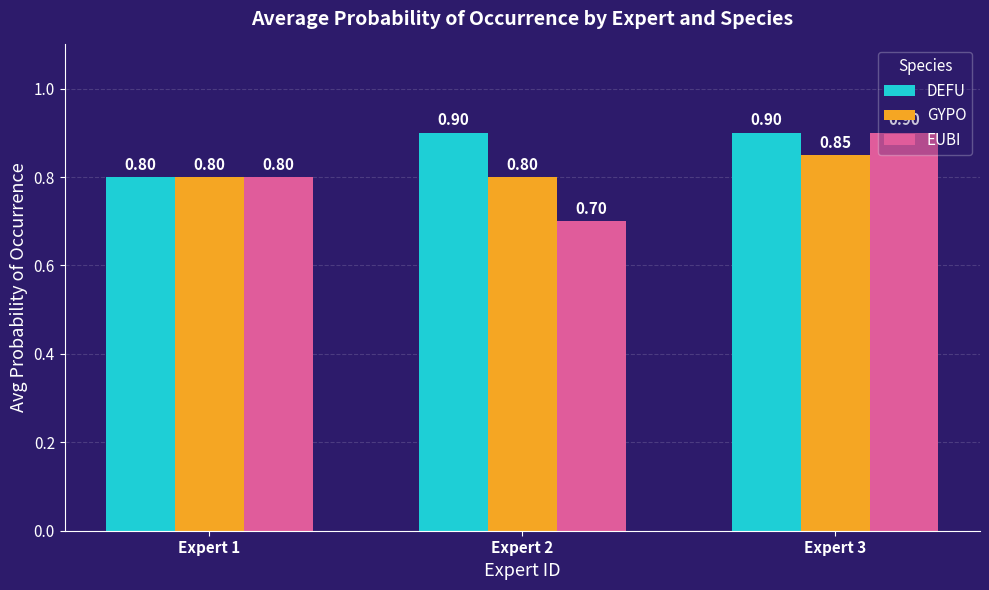

At which category is the sum across all series the highest?

Expert 3